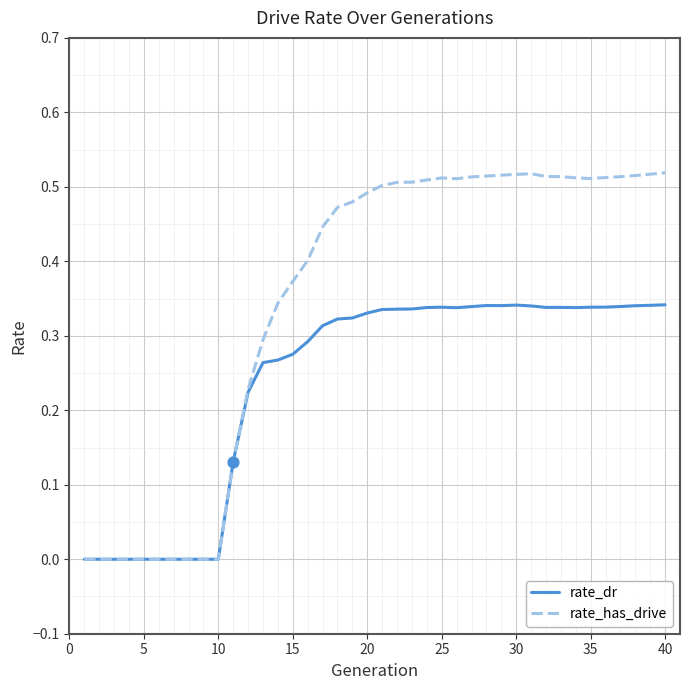

Which series has the largest total across all categories?

rate_has_drive